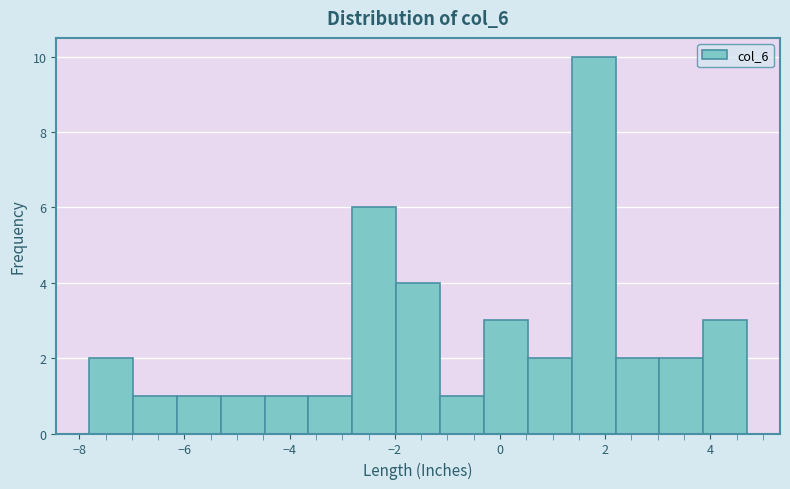

What is the height of the bar covering 3.0 to 3.8 on the x-axis? Neither the bar edges nor the heights are printed on the chart, so give them approximately, as read against the axes.

2